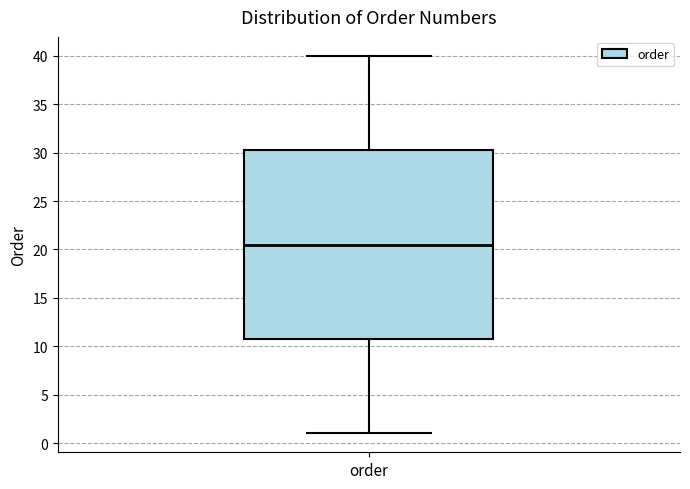

Transcribe this box plot: give where the median line is, the range the box spans, and where the two whiskers end, as read against the y-axis. The values are not printed on the chart, so give them approximately, as read against the axis.

median 20.5, box 11.0 to 30.5, whiskers 1.0 to 40.0